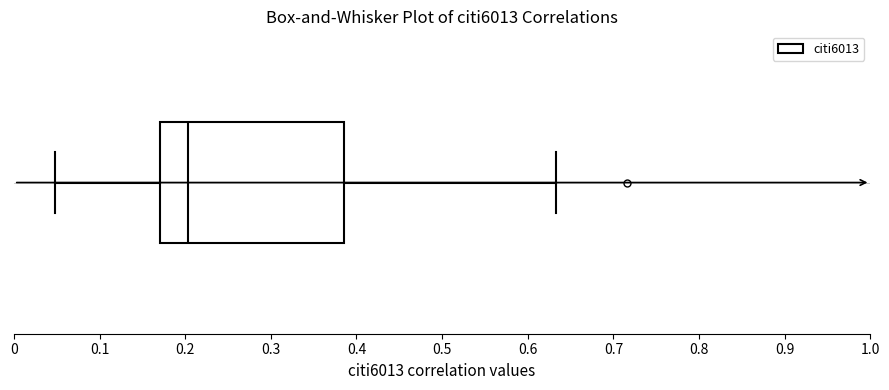

Transcribe this box plot: give where the median line is, the range the box spans, and where the two whiskers end, as read against the x-axis. The values are not printed on the chart, so give them approximately, as read against the axis.

median 0.20, box 0.17 to 0.39, whiskers 0.05 to 0.63